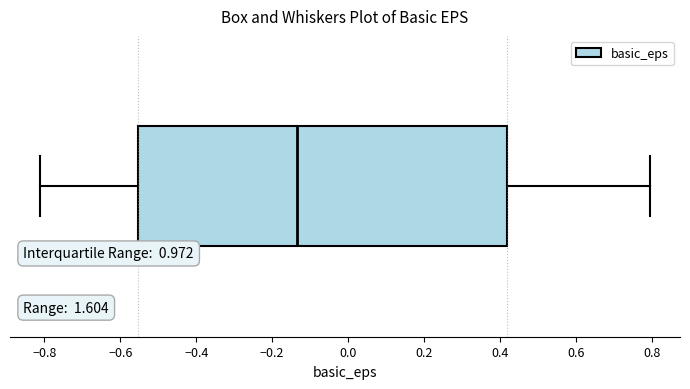

Transcribe this box plot: give where the median line is, the range the box spans, and where the two whiskers end, as read against the x-axis. The values are not printed on the chart, so give them approximately, as read against the axis.

median -0.14, box -0.56 to 0.42, whiskers -0.82 to 0.80